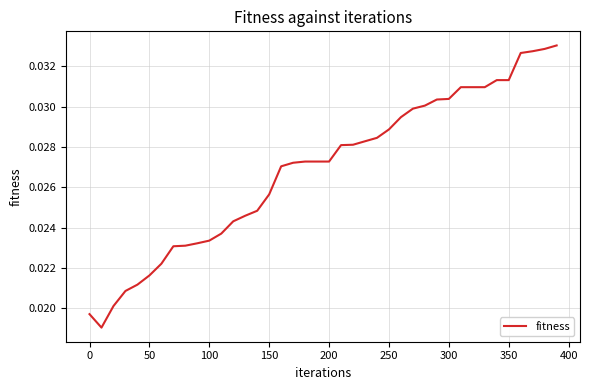

Count the number of categories in the chart.

40